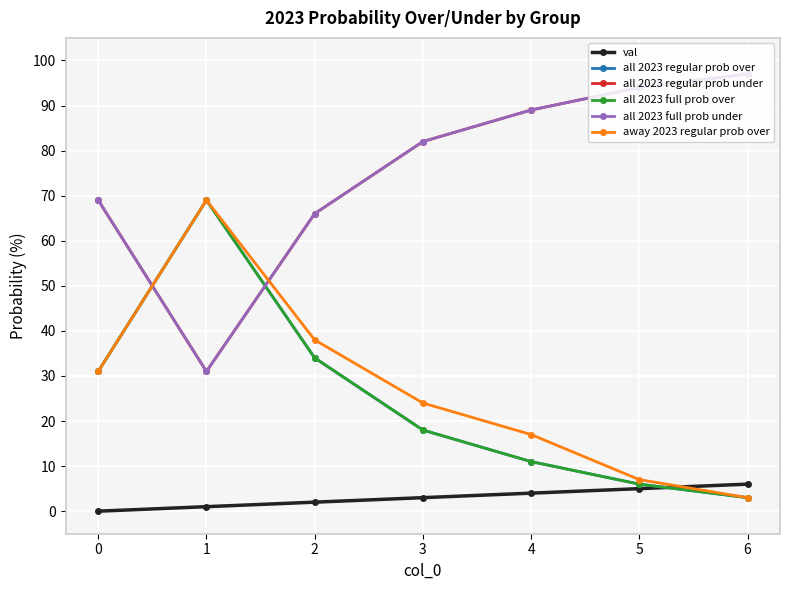

Is this an area chart (filled region under the line)?

No